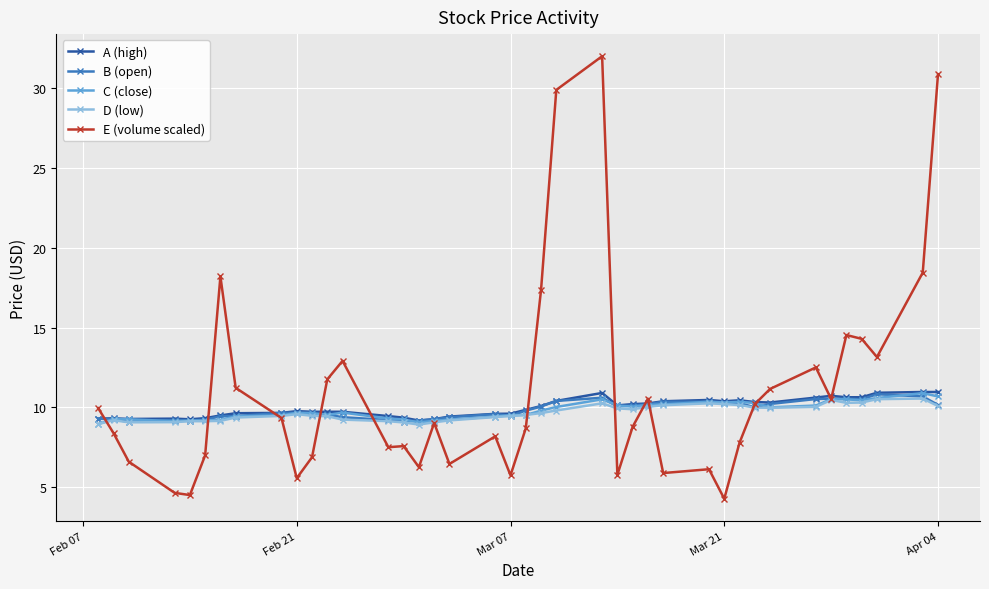

Does the chart display data point markers on the line(s)?

Yes